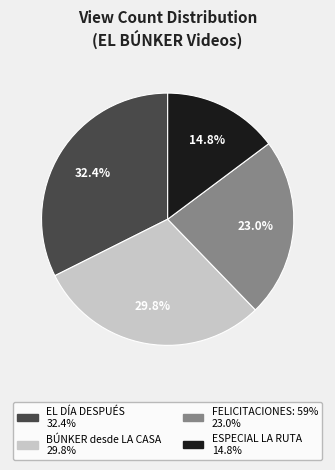

Is there a majority slice in this chart?

No